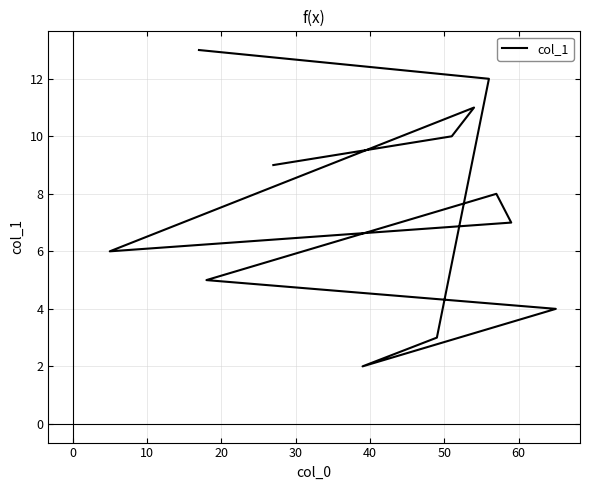

What is the maximum value shown in the chart?

13